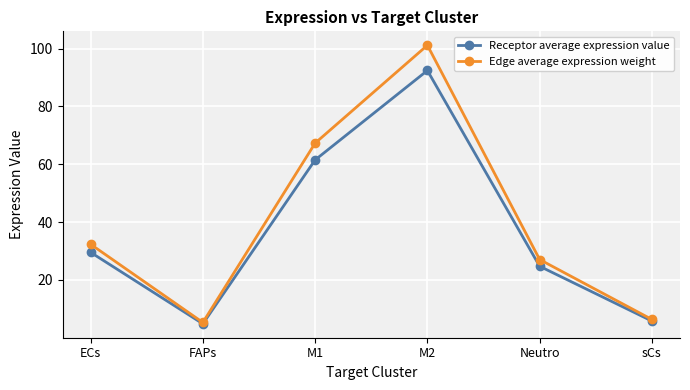

At which category does Edge average expression weight reach its first local valley?

FAPs